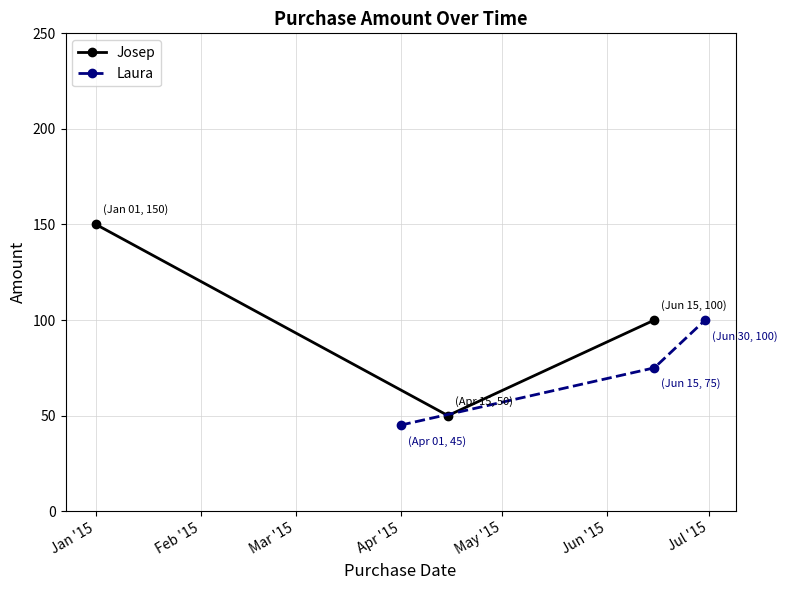

Which series has the largest range (max minus min)?

Josep